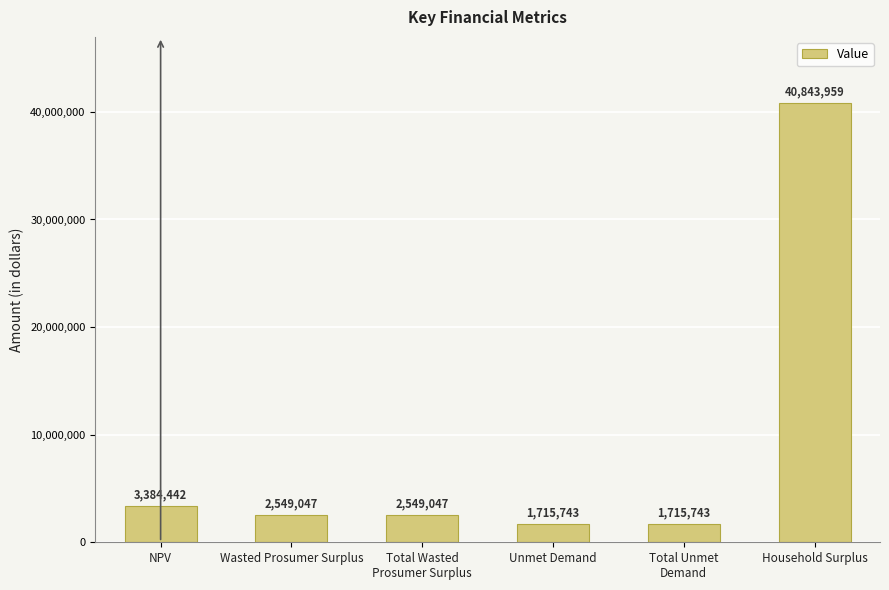

Where does the data first go above 2549047?

NPV